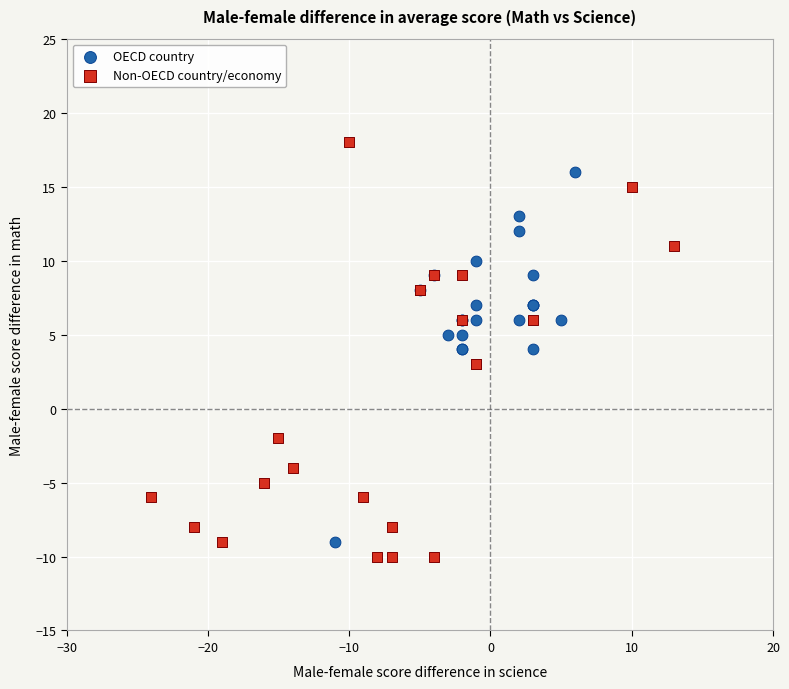

Which series has the widest spread of Y values?

Non-OECD country/economy